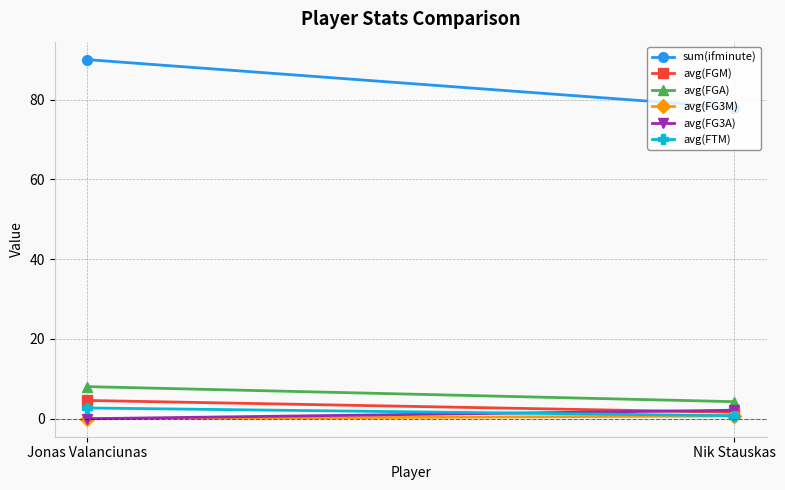

What is the difference between the maximum and minimum values in the avg(FG3A) series?

2.1